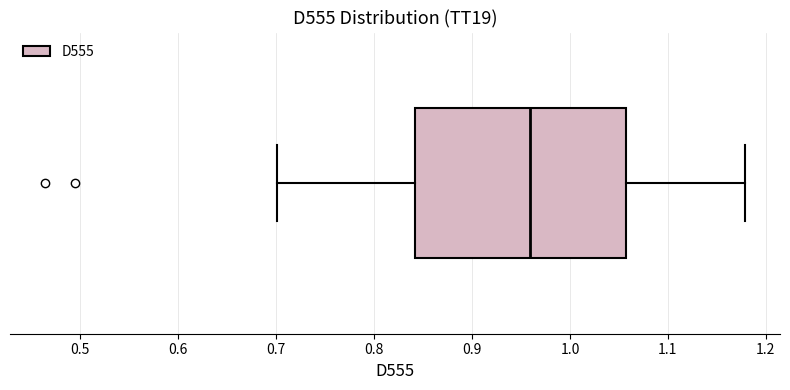

Where is the right edge of the box on the x-axis? The values are not printed on the chart, so give them approximately, as read against the axis.

1.06